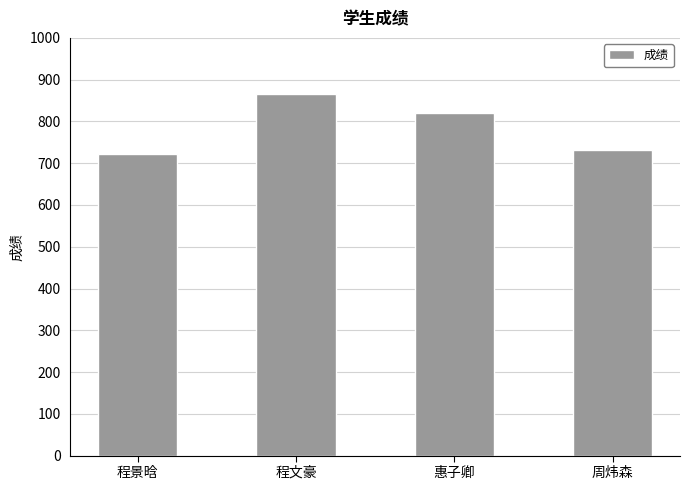

At which label is the value closest to 793?

惠子卿